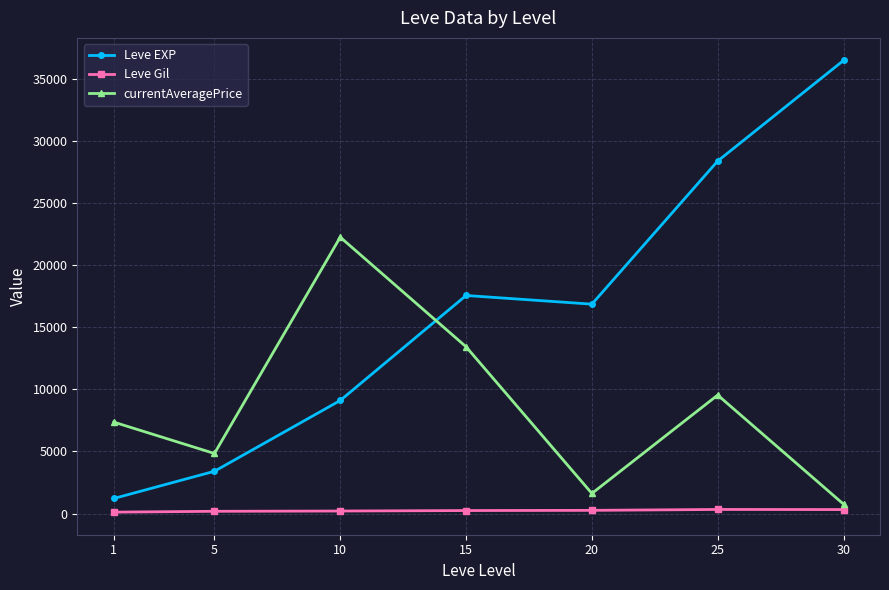

Where is the first local minimum for currentAveragePrice?

5